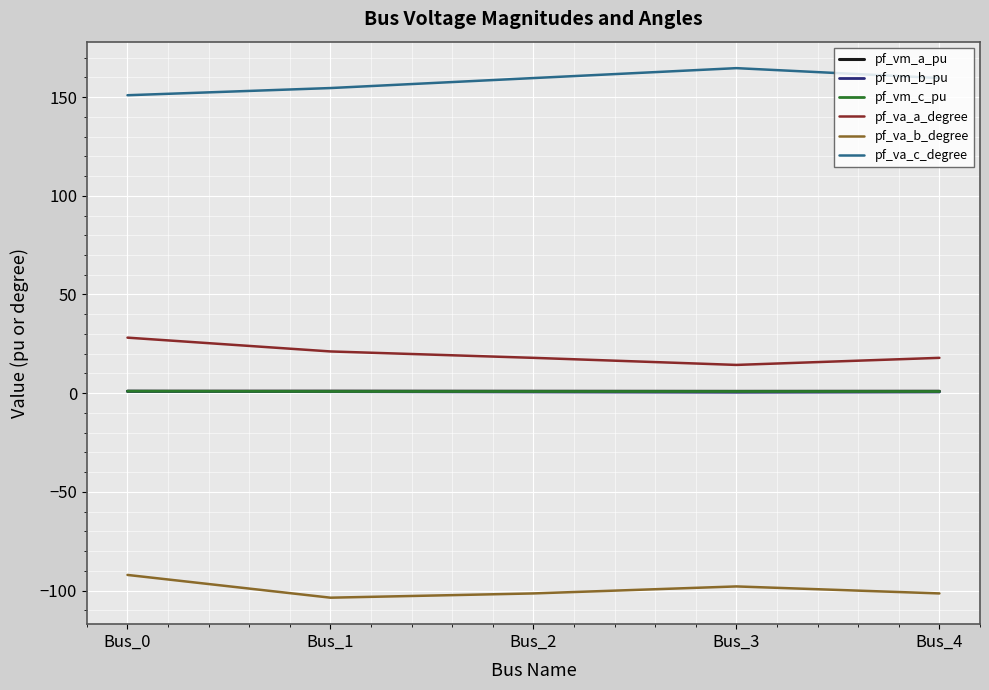

What is the lowest value of the pf_va_a_degree series?

14.3